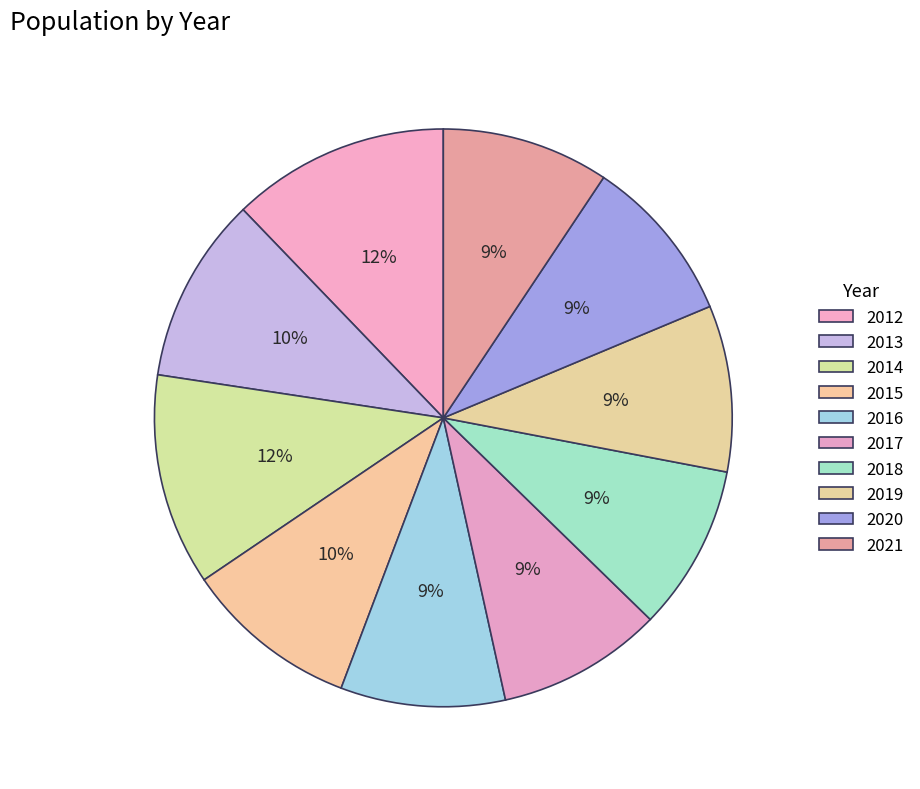

Rank the categories by value from highest to lowest.

2012, 2014, 2013, 2015, 2021, 2020, 2019, 2018, 2017, 2016